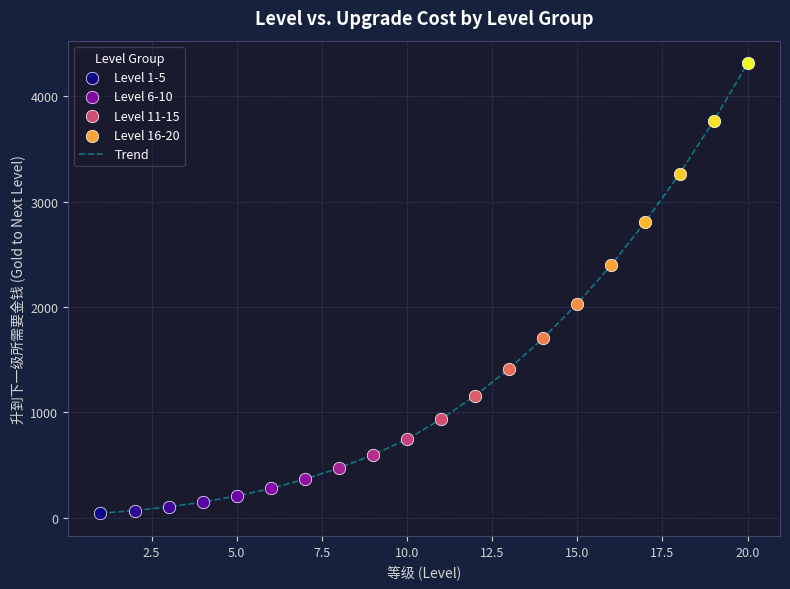

What is the difference between the maximum and minimum values?

4269.1